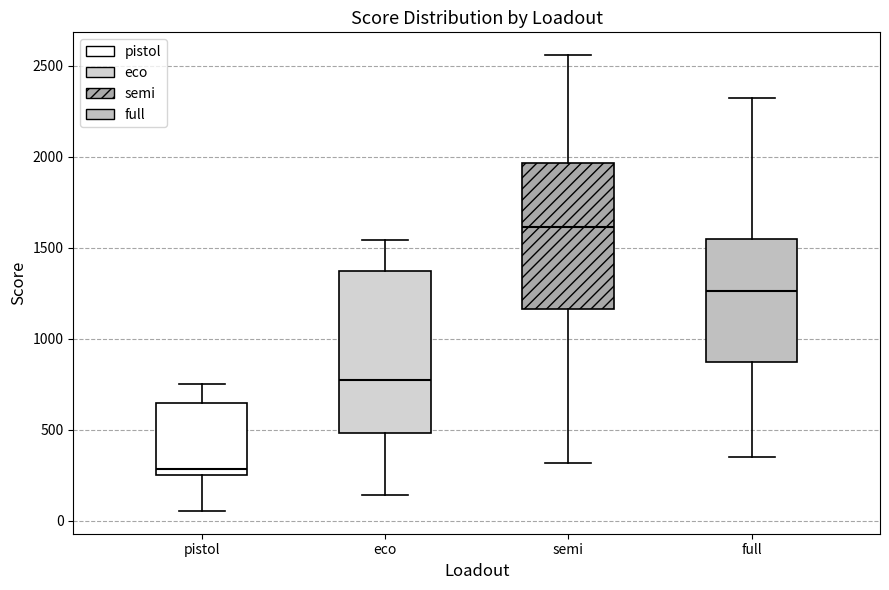

Which box has the highest median line?

semi